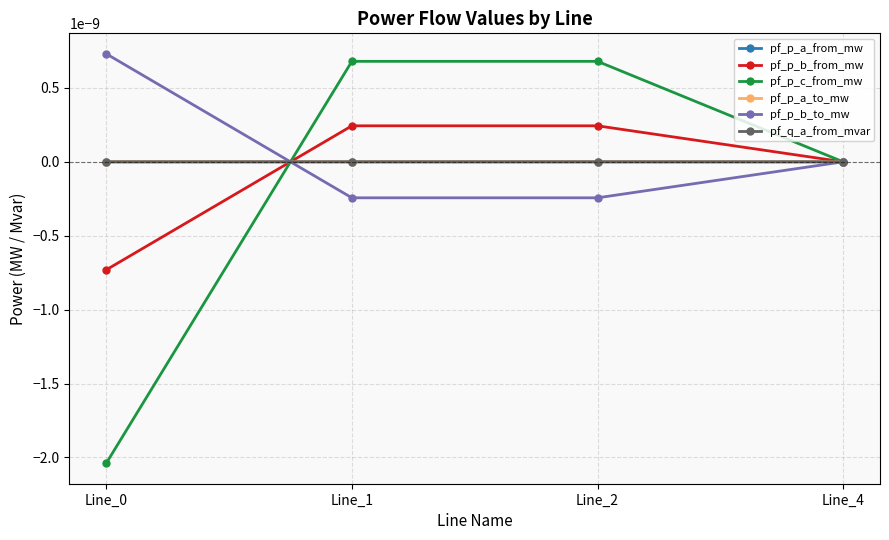

List the series in order of their peak value, highest first.

pf_p_b_to_mw, pf_p_c_from_mw, pf_p_b_from_mw, pf_p_a_to_mw, pf_q_a_from_mvar, pf_p_a_from_mw